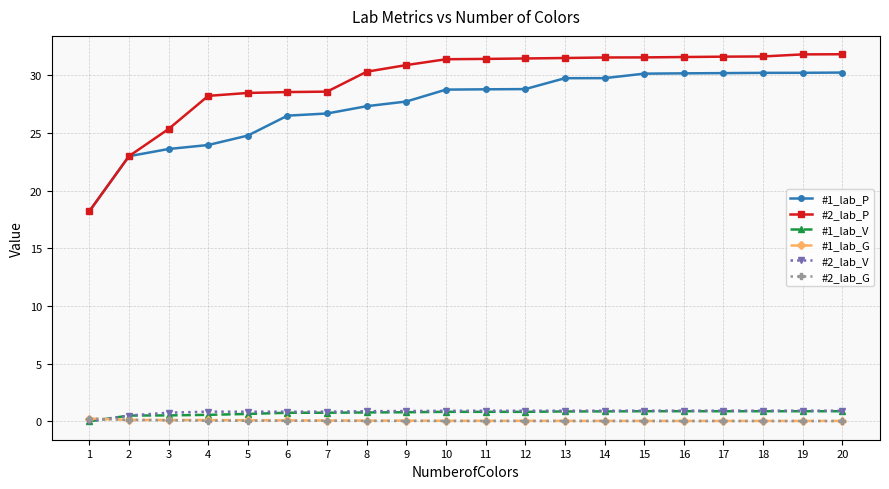

What is the sum of the #1_lab_G values at 4 and 8?

0.2